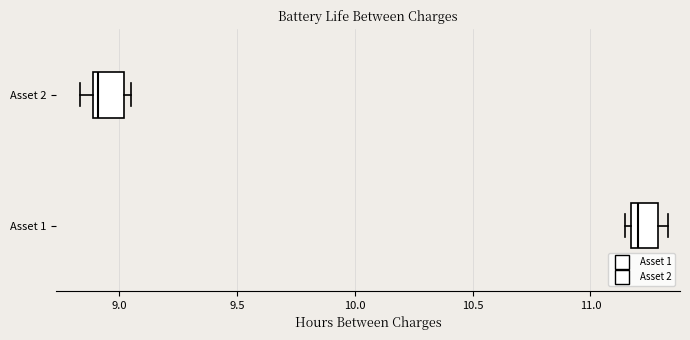

Where is the left edge of the box for Asset 1 on the x-axis? The values are not printed on the chart, so give them approximately, as read against the axis.

11.15